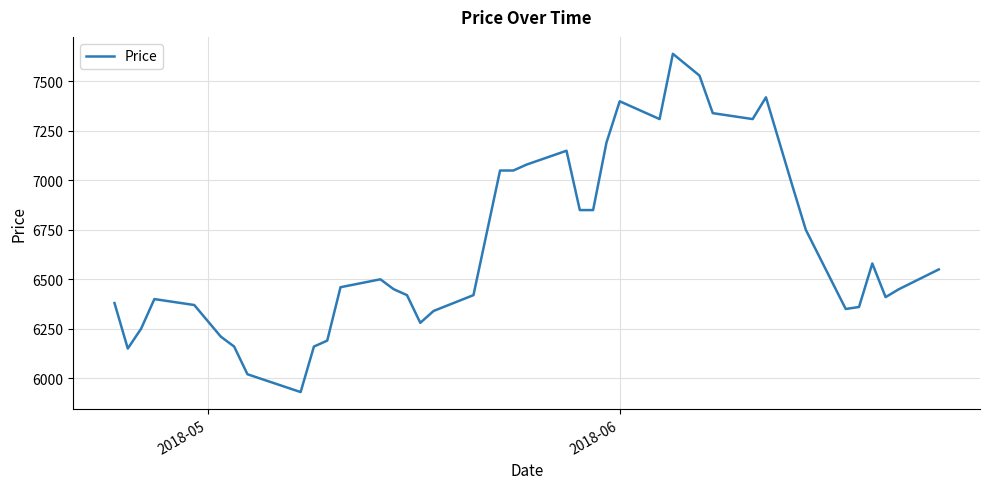

What is the maximum value shown in the chart?

7640